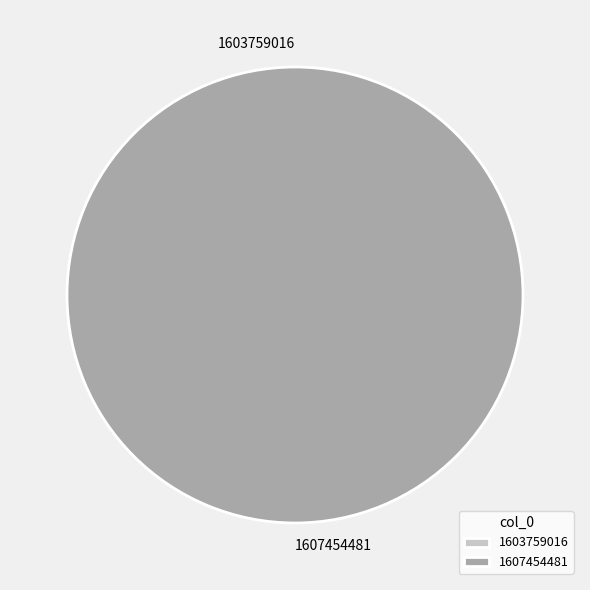

To the nearest percent, what is the average slice percentage?

50%